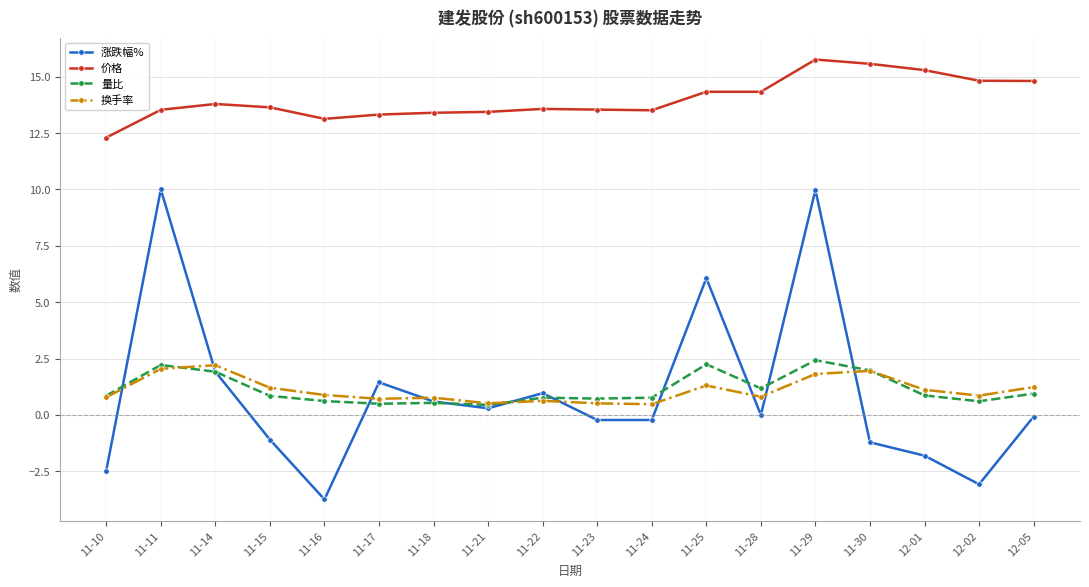

True or false: 换手率 has more than 2 points higher than both neighbors.

True